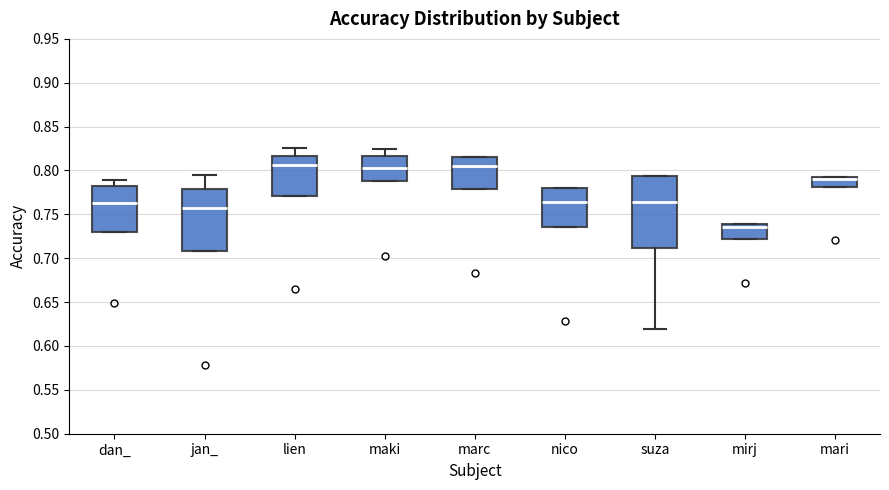

Where is the upper edge of the box for mari on the y-axis? The values are not printed on the chart, so give them approximately, as read against the axis.

0.790